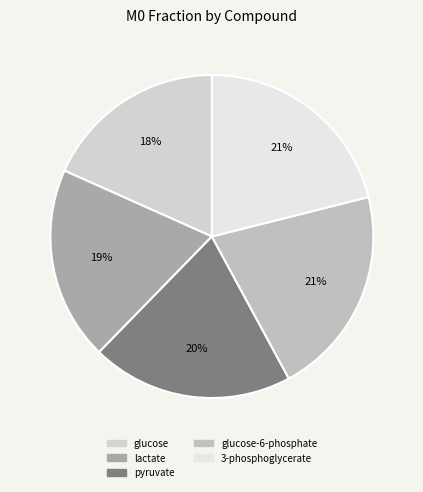

Count the number of slices in the pie.

5